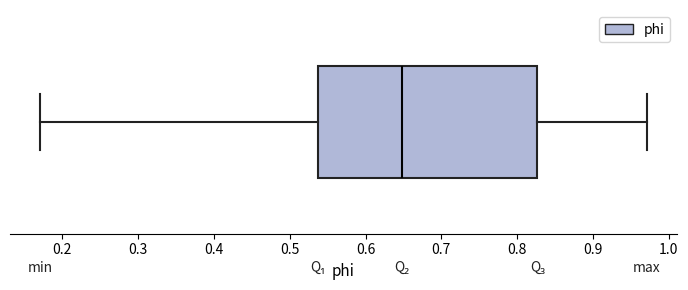

Where does the median line of the box sit on the x-axis? The values are not printed on the chart, so give them approximately, as read against the axis.

0.65